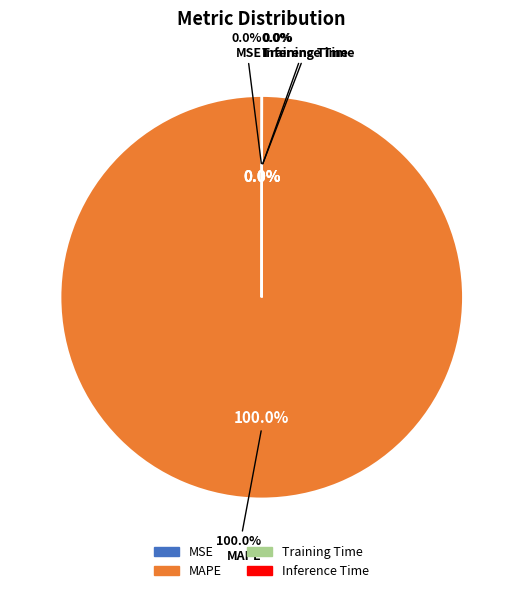

To the nearest percent, what percentage of the pie is MAPE?

100%